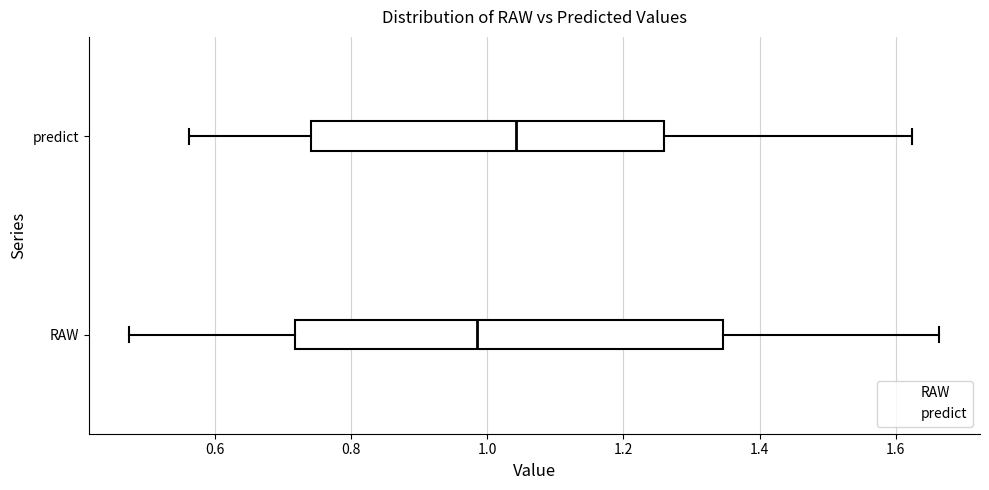

Where is the left edge of the box for predict on the x-axis? The values are not printed on the chart, so give them approximately, as read against the axis.

0.74